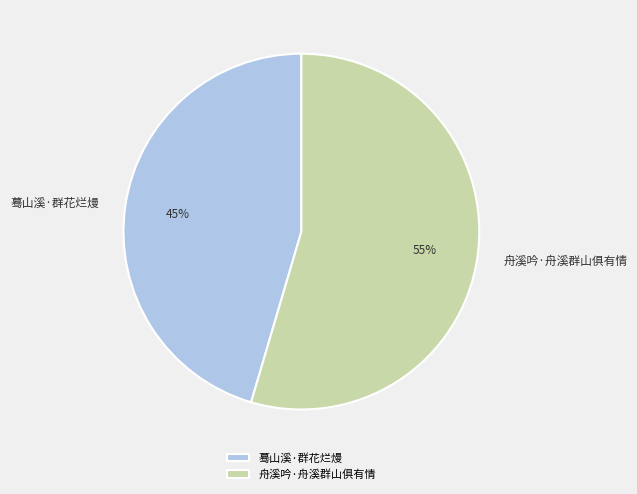

Do 蓦山溪·群花烂熳 and 舟溪吟·舟溪群山俱有情 together represent more than half of the pie?

Yes